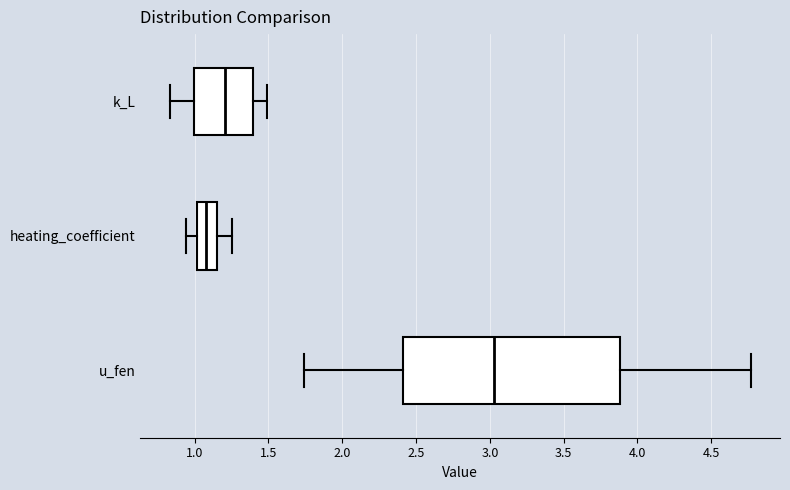

Which box is the widest, from its left edge to its right edge?

u_fen